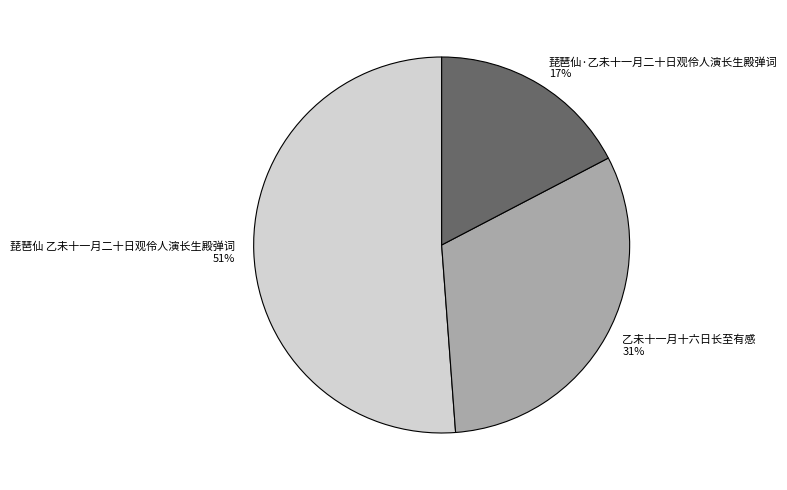

Rank the categories by value from lowest to highest.

琵琶仙·乙未十一月二十日观伶人演长生殿弹词, 乙未十一月十六日长至有感, 琵琶仙 乙未十一月二十日观伶人演长生殿弹词